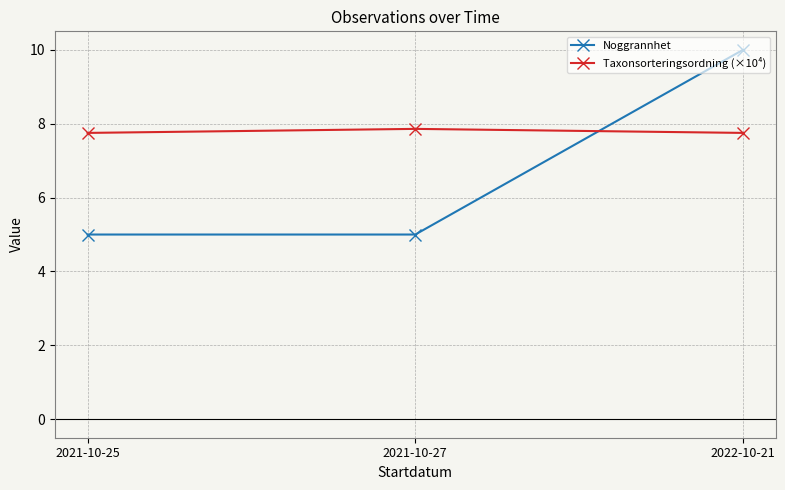

What is the label of the 3rd point from the right?

2021-10-25